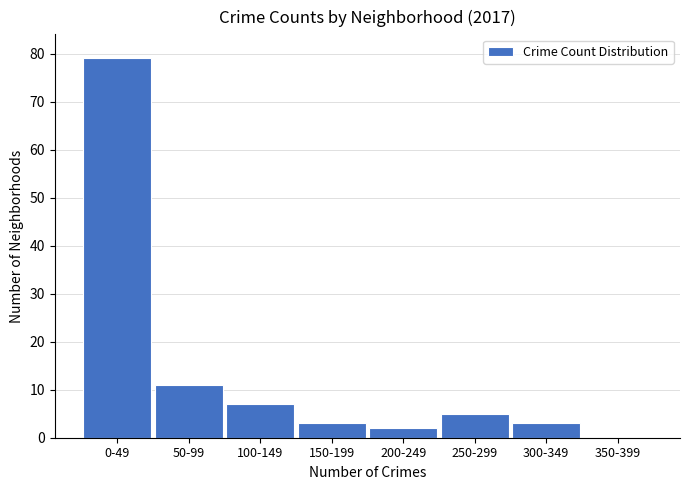

Reading left to right, extract all data points from this chart.

0-49=79	50-99=11	100-149=7	150-199=3	200-249=2	250-299=5	300-349=3	350-399=0